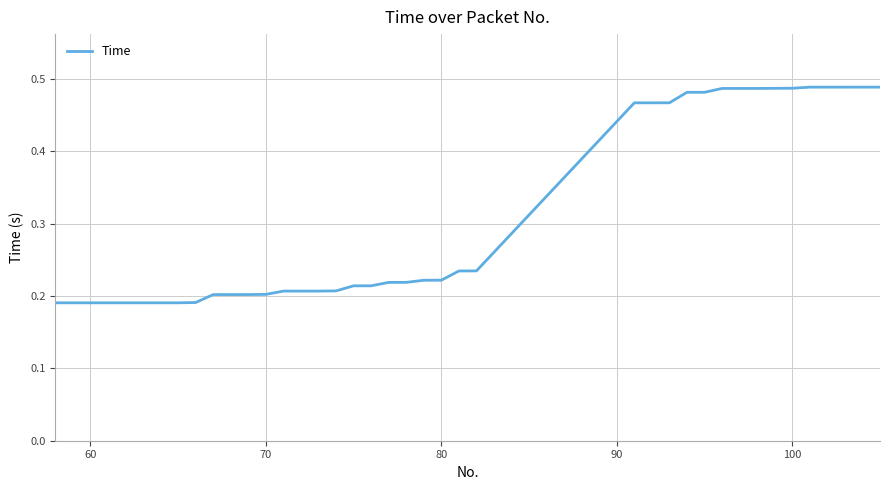

What is the difference between the maximum and minimum values?

0.3